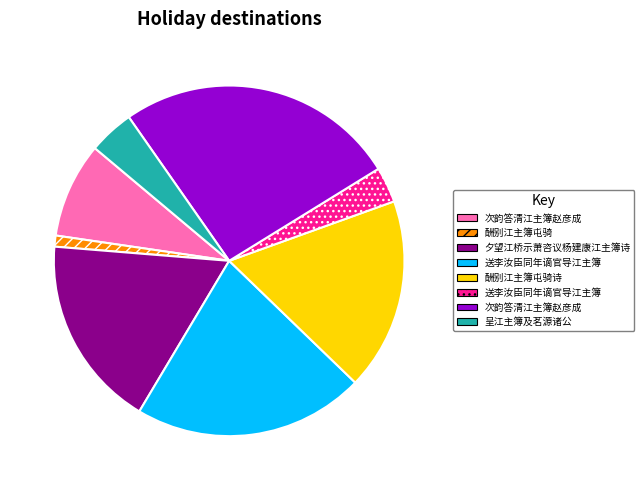

Does any single category account for the majority?

No